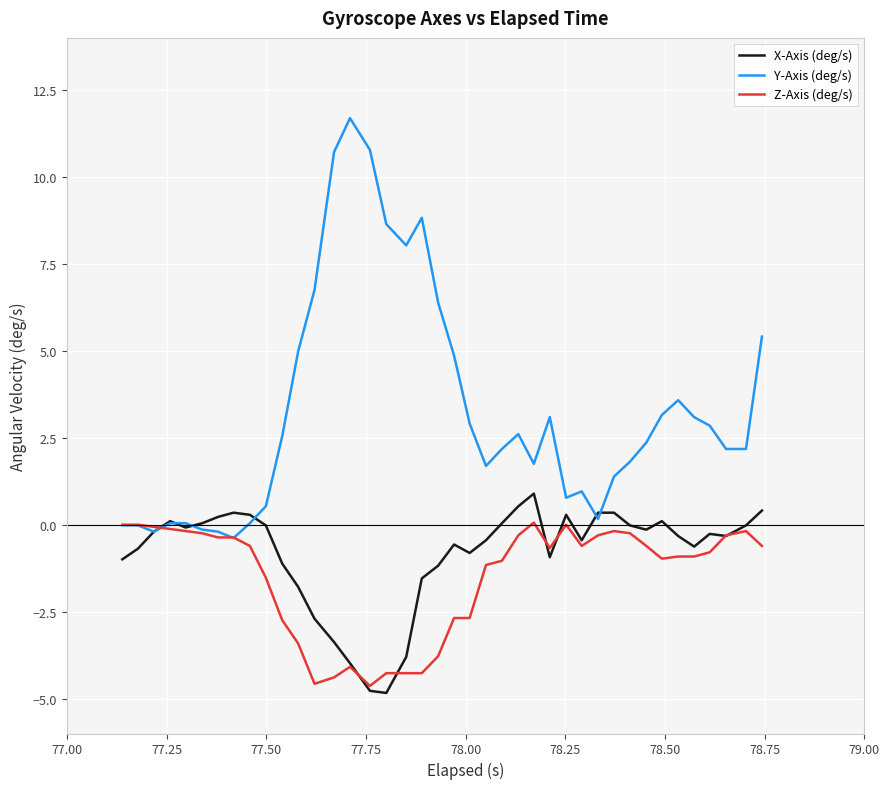

What is the lowest value of the Y-Axis (deg/s) series?

-0.4